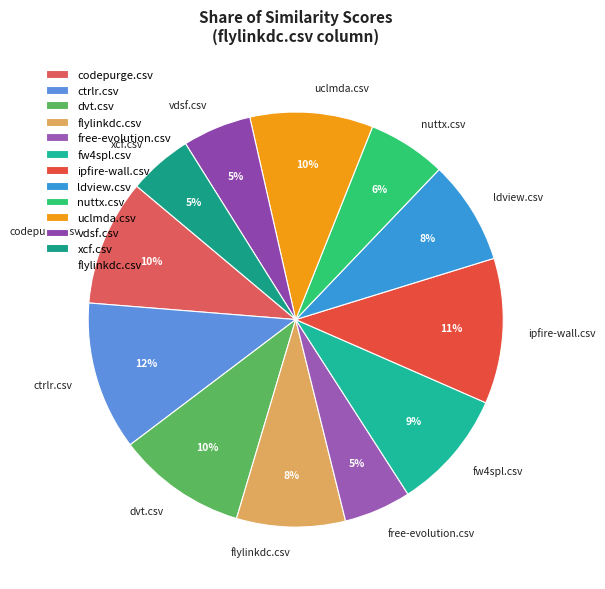

To the nearest percent, what is the average slice percentage?

8%